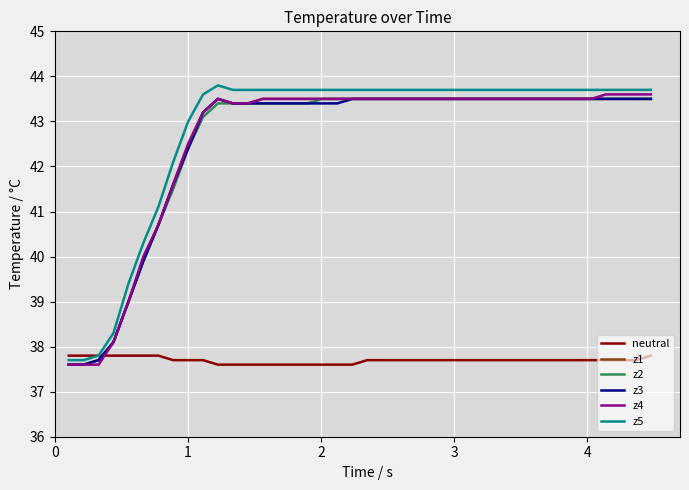

What is the maximum value shown in the chart?

43.8